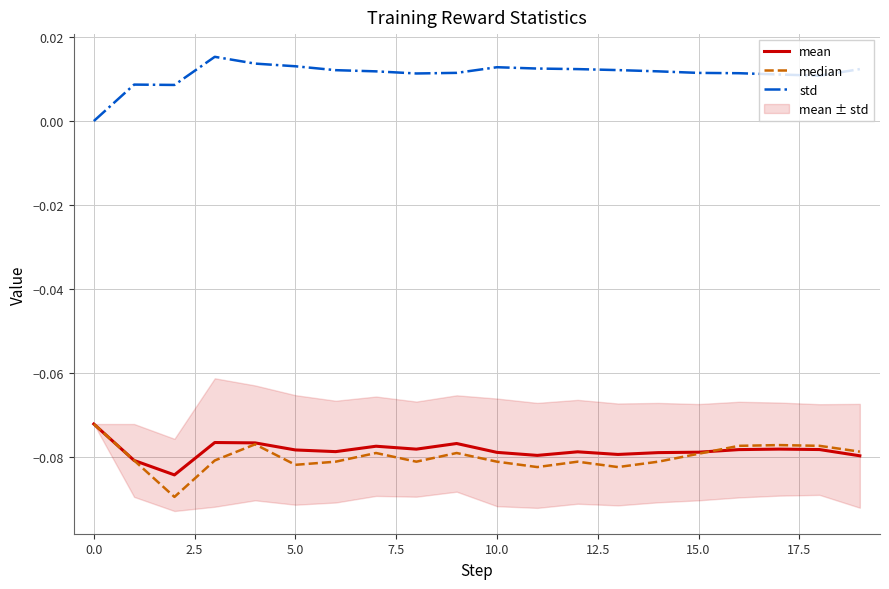

At how many categories does at least one series exceed 0?

19